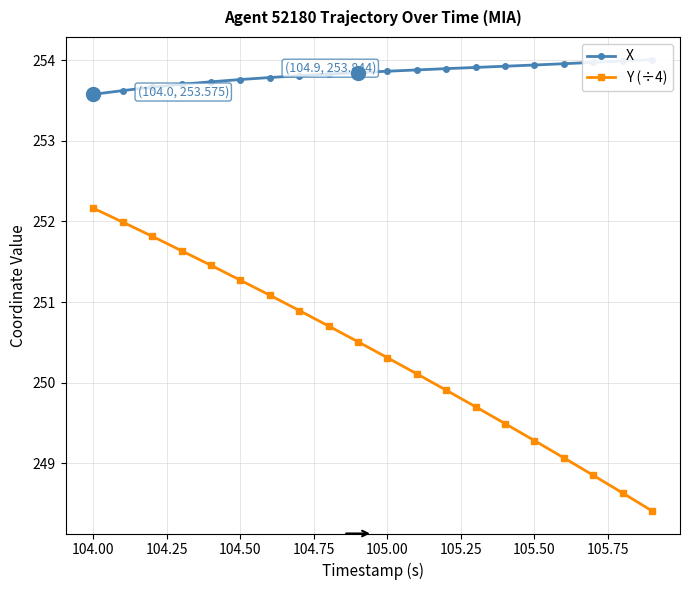

What is the difference between the maximum and second lowest values in the Y (÷4) series?

3.5